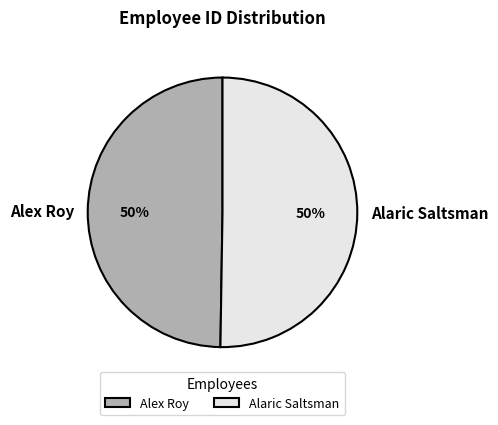

Approximately how many times larger is the value at Alaric Saltsman compared to Alex Roy?

1.0